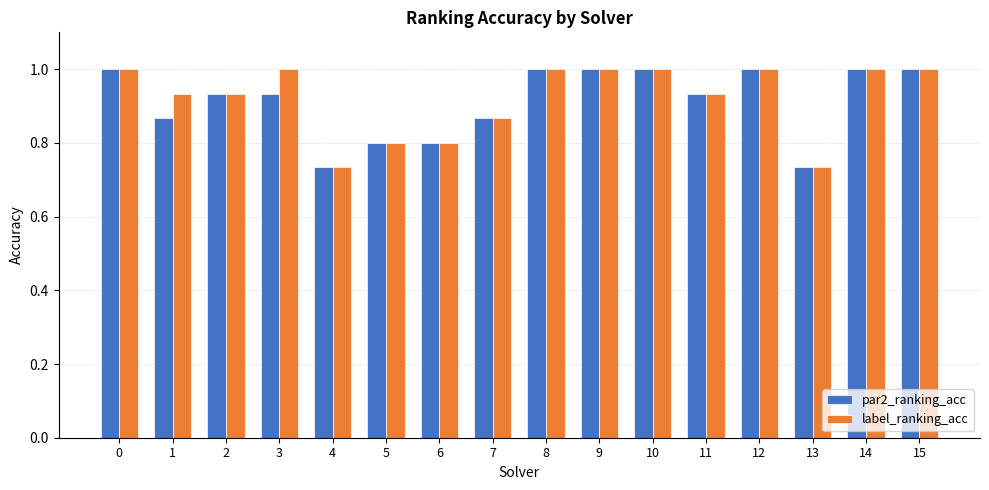

At how many categories does at least one series exceed 0?

16